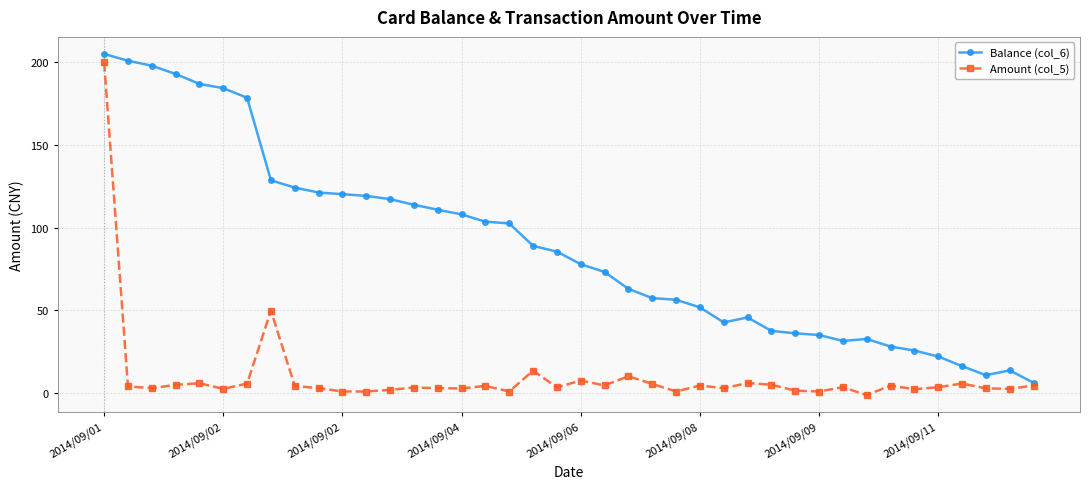

Which series has the largest total across all categories?

Balance (col_6)